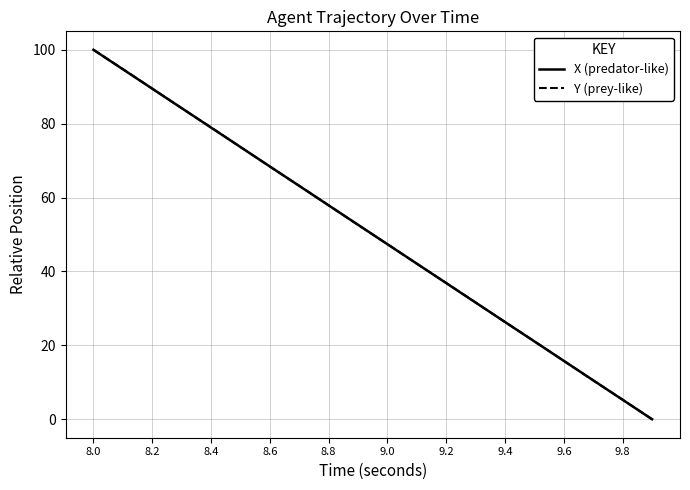

What is the highest value of the X (predator-like) series?

100.0